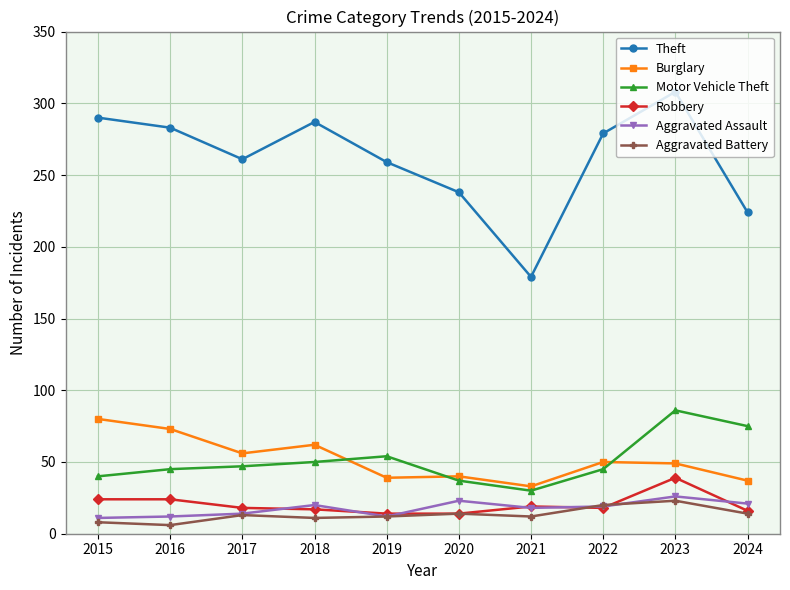

What is the difference between the Burglary values at 2018 and 2019?

23